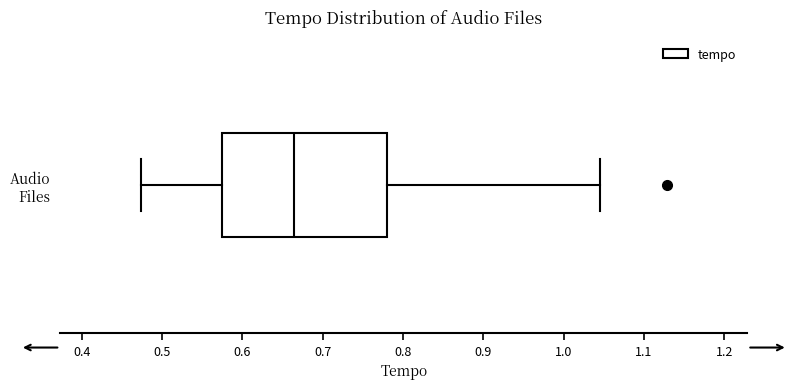

Where does the left whisker of the box for Audio Files end on the x-axis? The values are not printed on the chart, so give them approximately, as read against the axis.

0.47